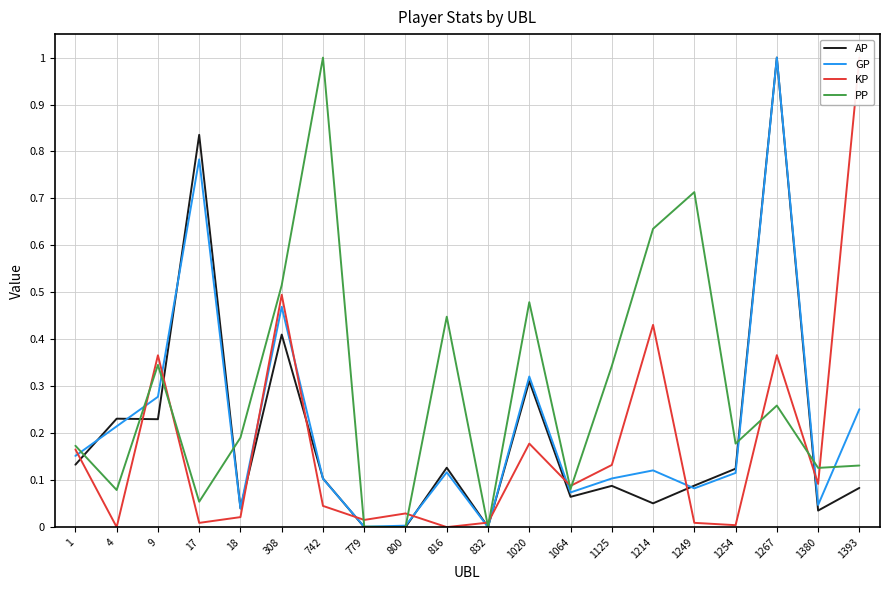

At which label is PP closest to 0?

800